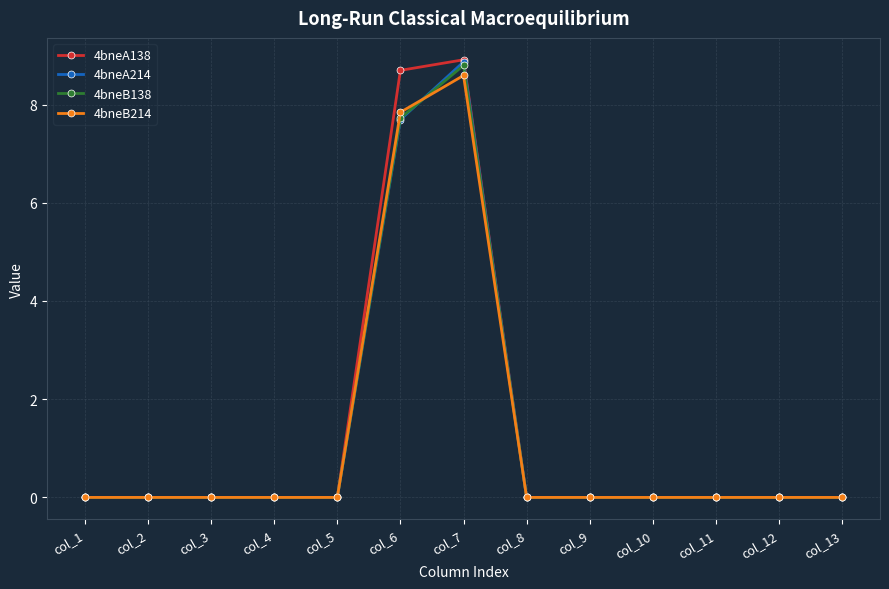

True or false: 4bneB138 has a value of 3.4 at col_3.

False